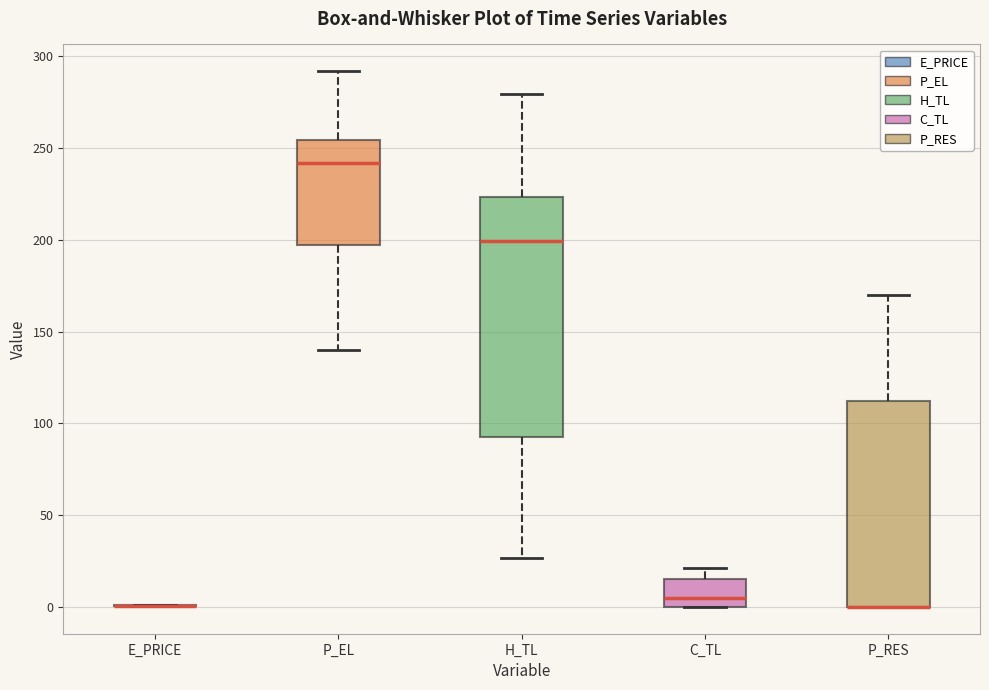

Reading left to right, read every box against the y-axis: the position of its median line, the range the box covers, and the ends of its whiskers. The values are not printed on the chart, so give them approximately, as read against the axis.

E_PRICE: box collapsed to a line at 0, whiskers 0 to 0
P_EL: median 240, box 195 to 255, whiskers 140 to 290
H_TL: median 200, box 90 to 225, whiskers 25 to 280
C_TL: median 5, box 0 to 15, whiskers 0 to 20
P_RES: median 0 (drawn on the box's lower edge), box 0 to 110, whiskers 0 to 170